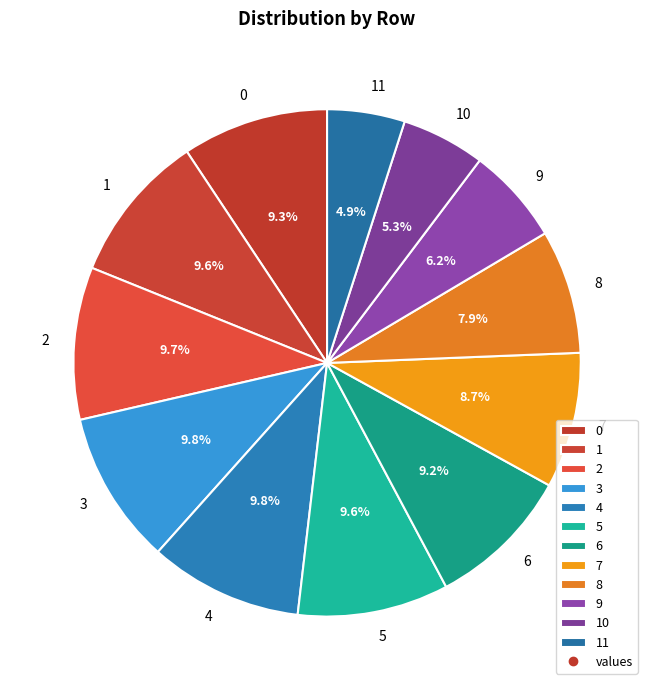

Does 8 account for over 50% of the chart?

No